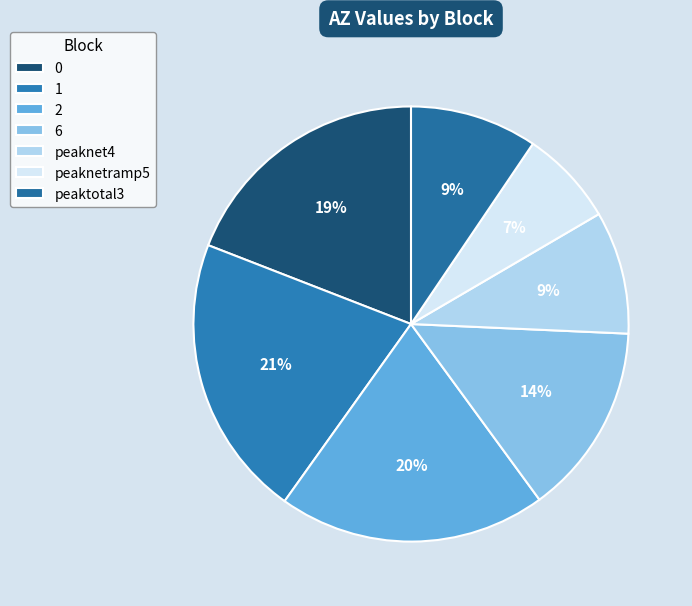

How many segments does this pie chart have?

7